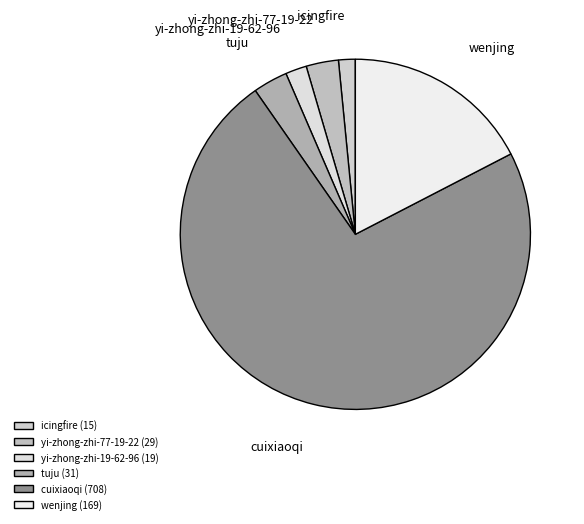

Count the number of slices in the pie.

6